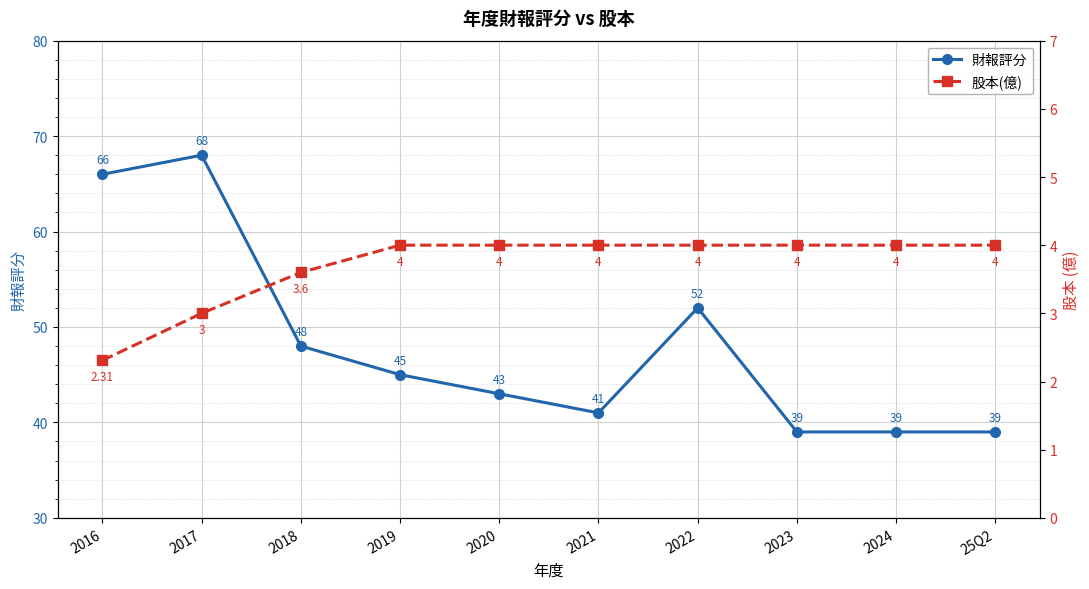

How many distinct data groups are displayed?

2